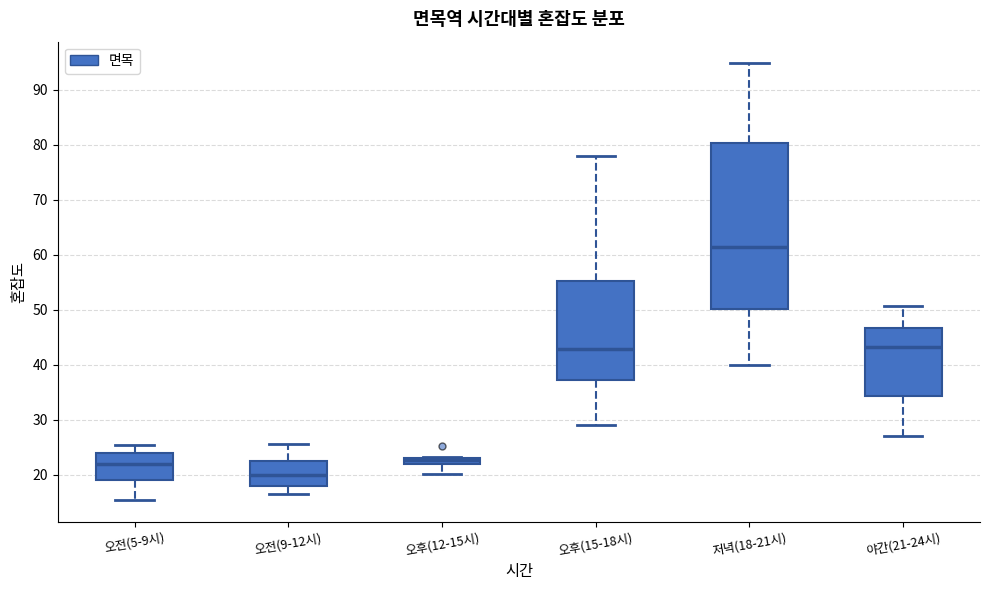

Which box is the tallest, from its lower edge to its upper edge?

저녁(18-21시)